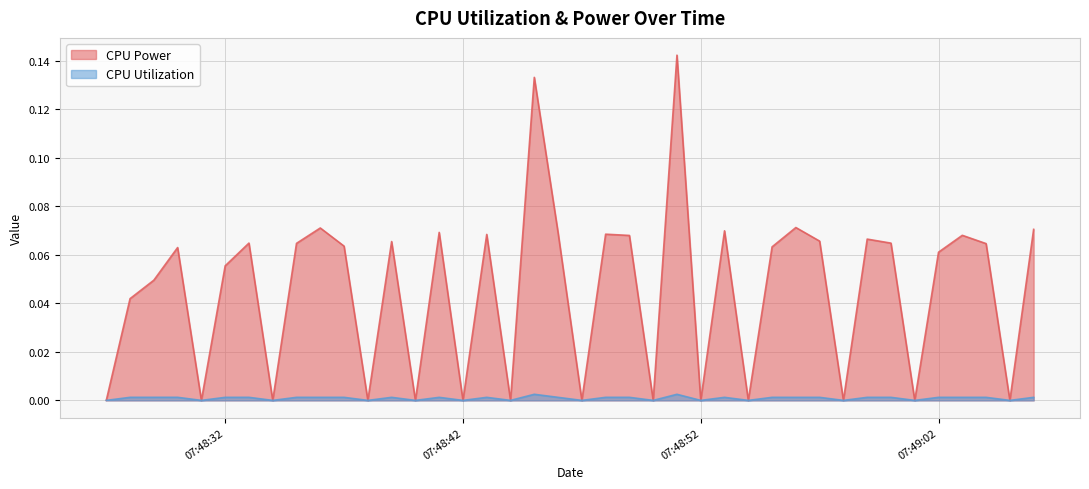

Where is CPU Utilization nearest to the value 0?

2025-03-24 07:48:27